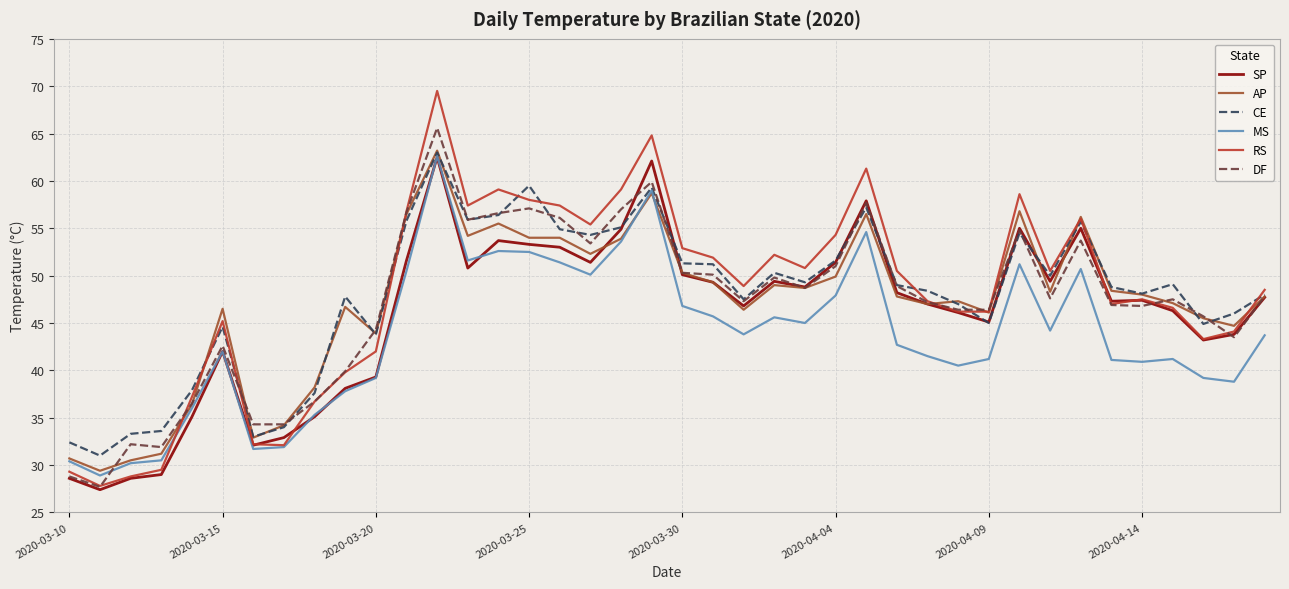

What is the smallest value displayed?

27.4